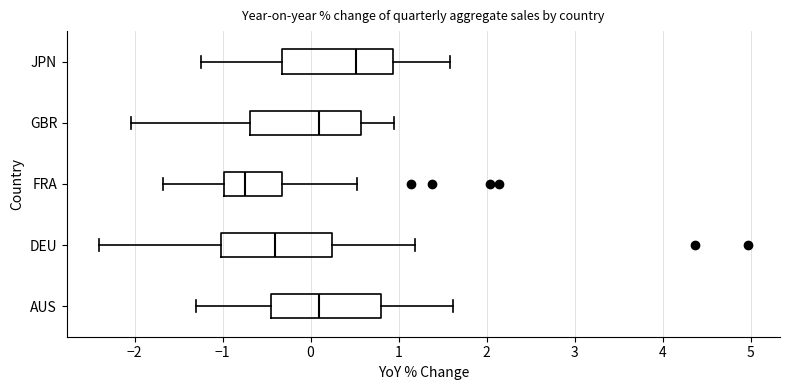

Reading bottom to top, read every box against the x-axis: the position of its median line, the range the box covers, and the ends of its whiskers. The values are not printed on the chart, so give them approximately, as read against the axis.

AUS: median 0.1, box -0.4 to 0.8, whiskers -1.3 to 1.6
DEU: median -0.4, box -1.0 to 0.2, whiskers -2.4 to 1.2
FRA: median -0.7, box -1.0 to -0.3, whiskers -1.7 to 0.5
GBR: median 0.1, box -0.7 to 0.6, whiskers -2.0 to 0.9
JPN: median 0.5, box -0.3 to 0.9, whiskers -1.2 to 1.6